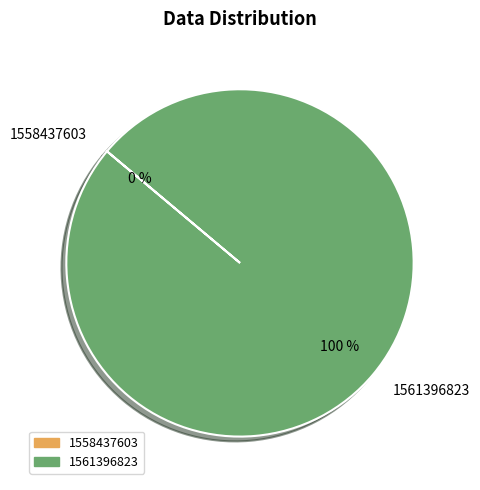

Rank the categories by value from lowest to highest.

1558437603, 1561396823